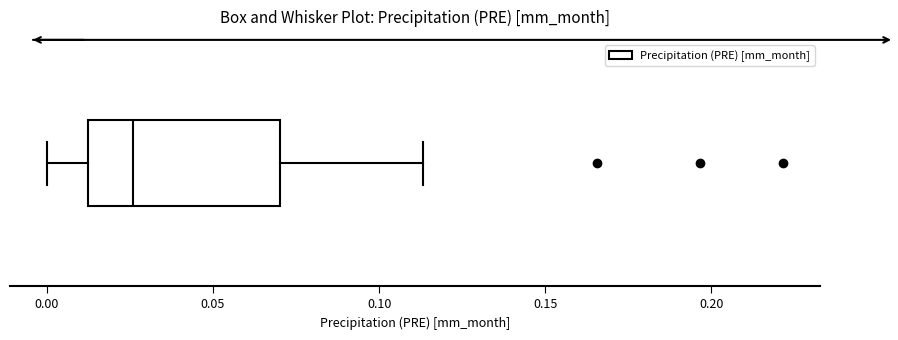

Transcribe this box plot: give where the median line is, the range the box spans, and where the two whiskers end, as read against the x-axis. The values are not printed on the chart, so give them approximately, as read against the axis.

median 0.025, box 0.010 to 0.070, whiskers 0.000 to 0.115